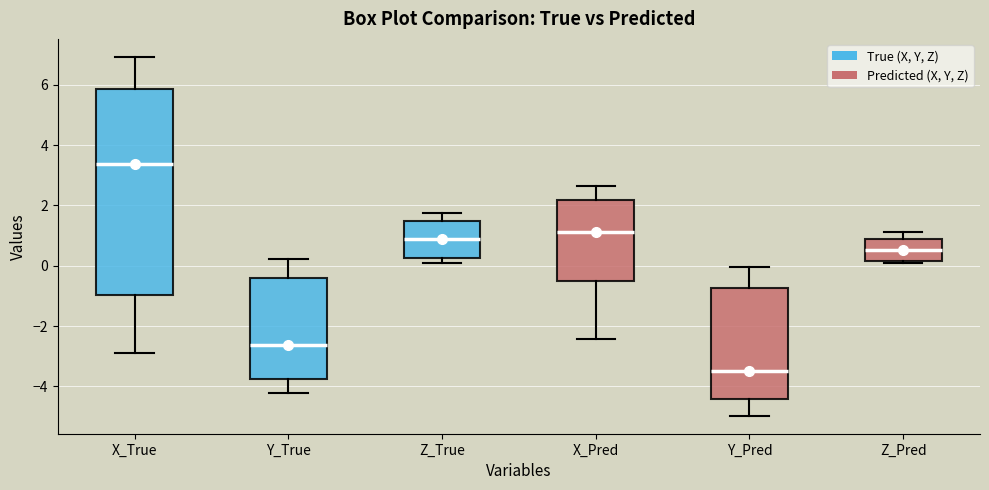

Where does the upper whisker of the box for Y_True end on the y-axis? The values are not printed on the chart, so give them approximately, as read against the axis.

0.2